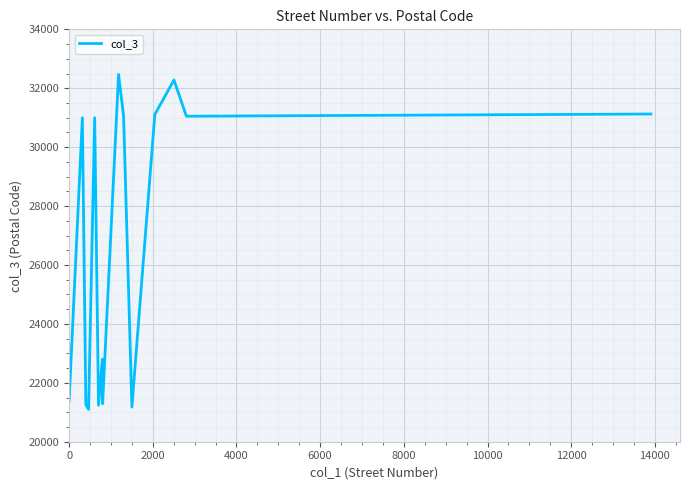

What is the smallest value displayed?

21100